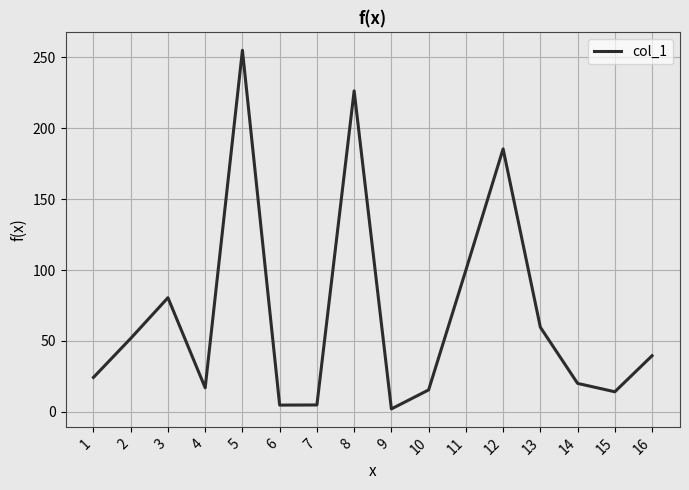

What is the change in value from 1 to 3?

+56.2